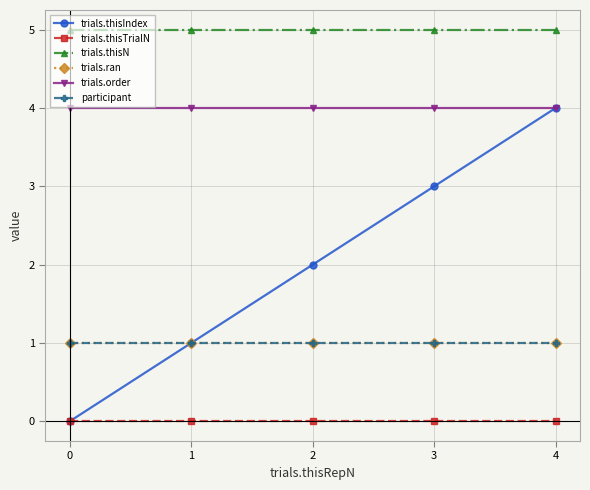

The trials.order series shows 7 at 4. True or false?

False